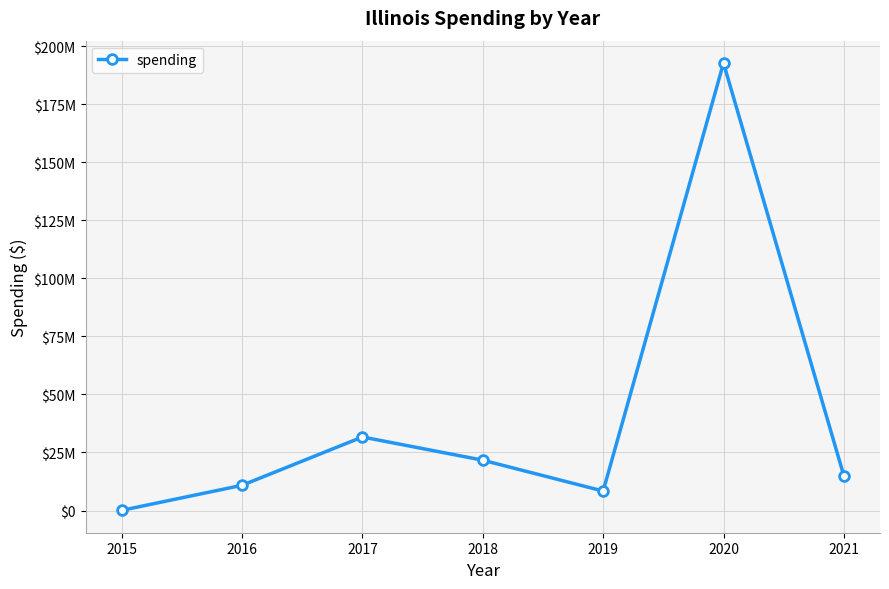

The value at 2018 is 35947114. True or false?

False